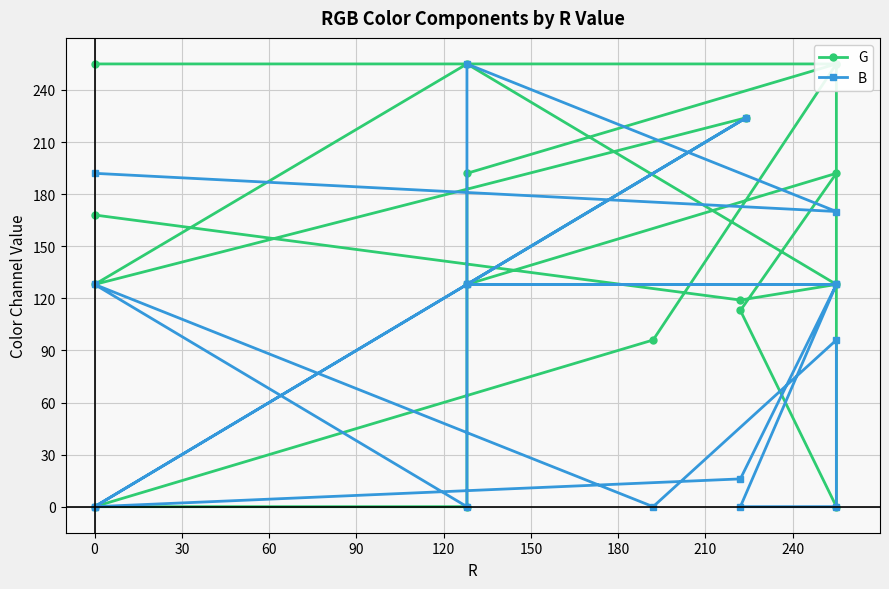

Which series has the largest total across all categories?

G